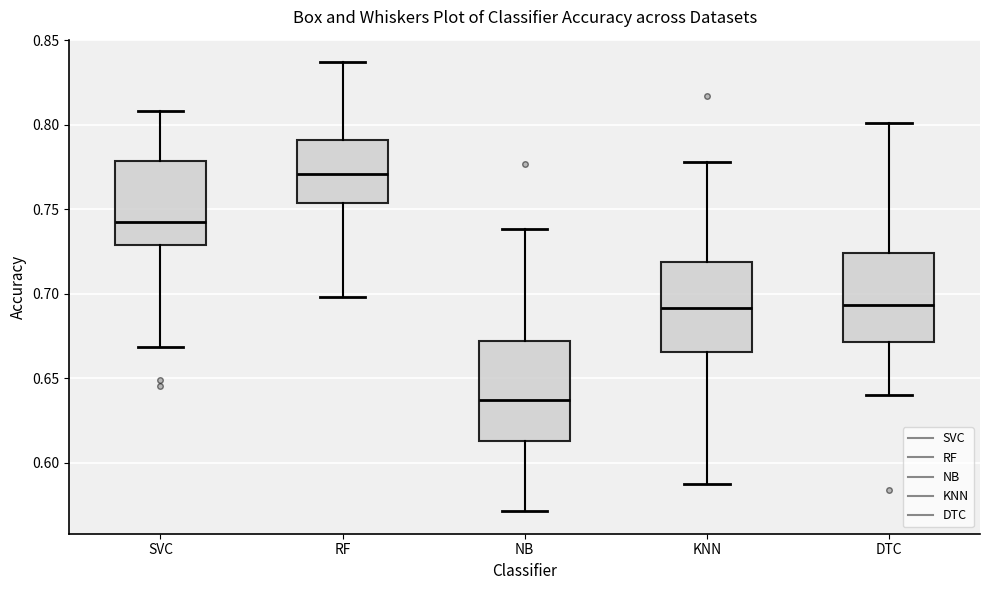

Reading left to right, transcribe this box plot: for each box, give where its median line is, the range the box spans, and where its two whiskers end, as read against the y-axis. The values are not printed on the chart, so give them approximately, as read against the axis.

SVC: median 0.745, box 0.730 to 0.780, whiskers 0.670 to 0.810
RF: median 0.770, box 0.755 to 0.790, whiskers 0.700 to 0.835
NB: median 0.635, box 0.615 to 0.670, whiskers 0.570 to 0.740
KNN: median 0.690, box 0.665 to 0.720, whiskers 0.590 to 0.780
DTC: median 0.695, box 0.670 to 0.725, whiskers 0.640 to 0.800